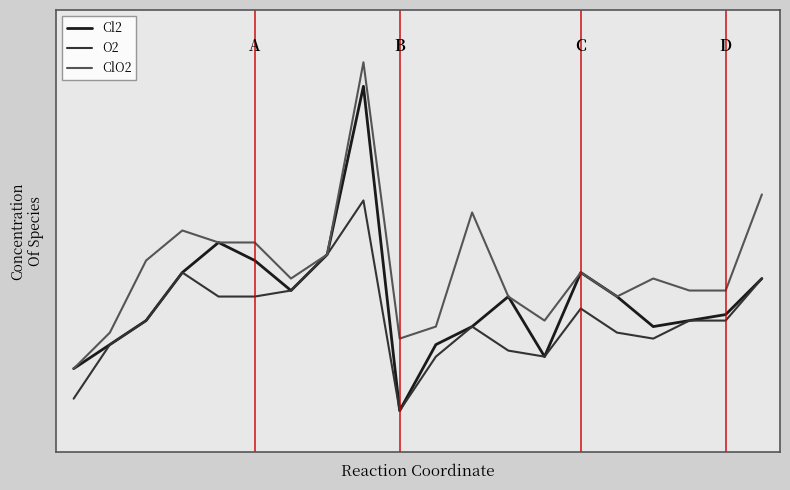

True or false: O2 and Cl2 intersect in this chart.

False